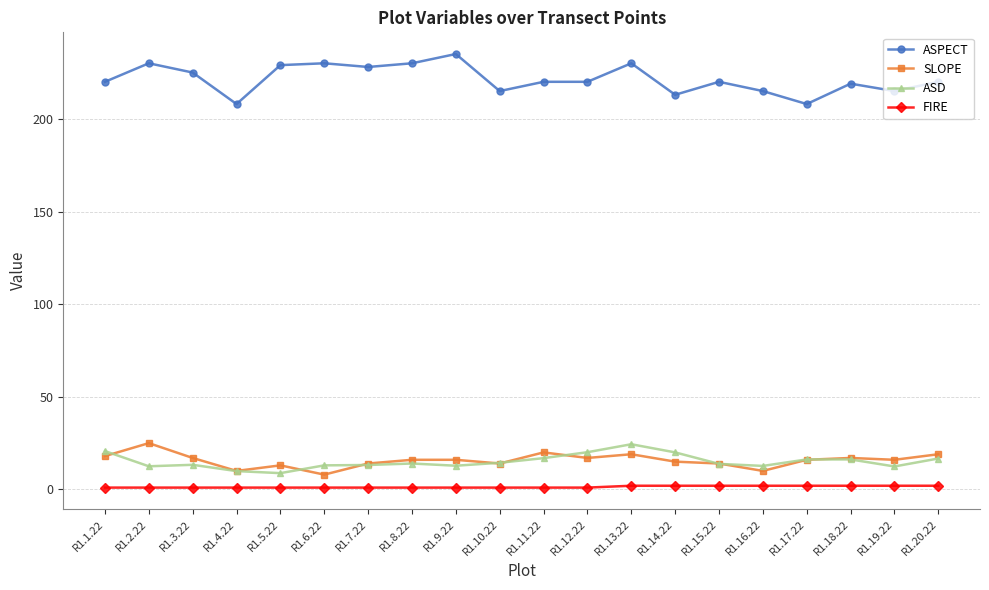

At which label does ASD first exceed 14?

R1.1.22